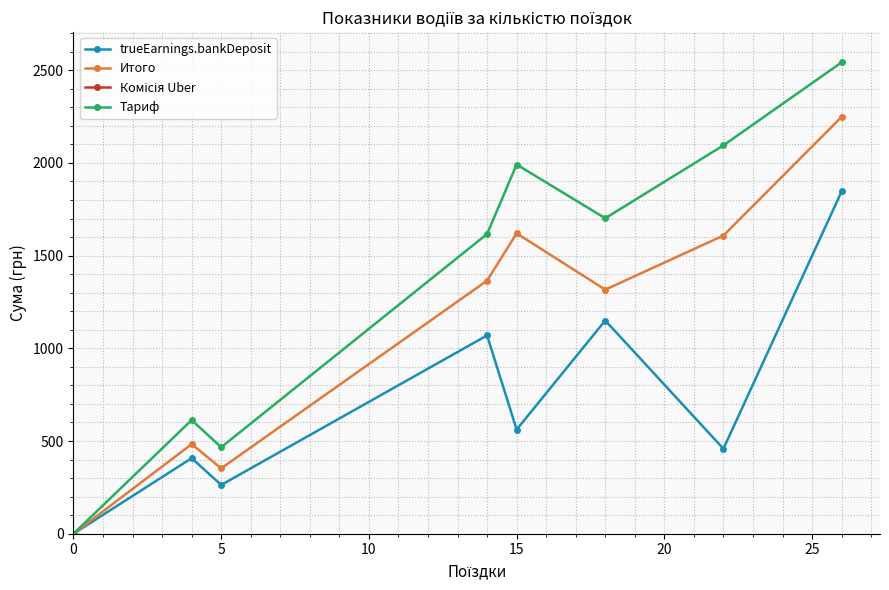

Is it true that Итого equals 0.0 at 0?

True